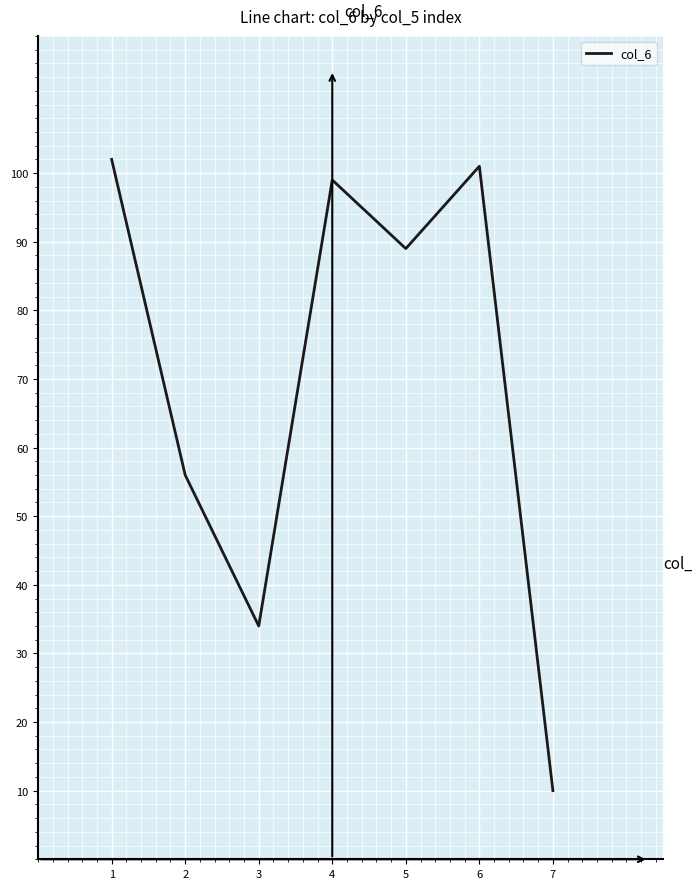

How many interior local valleys (lower than both neighbors) does the data have?

2